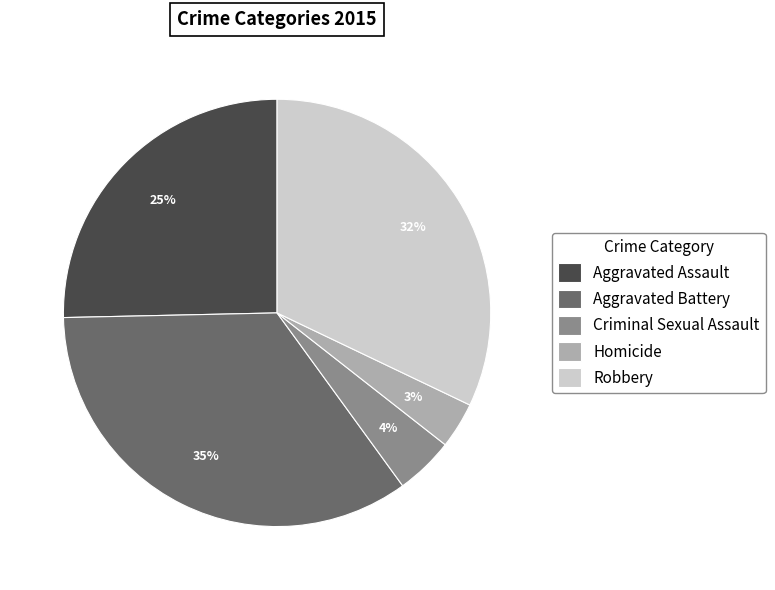

Is there any slice that represents more than half of the pie?

No